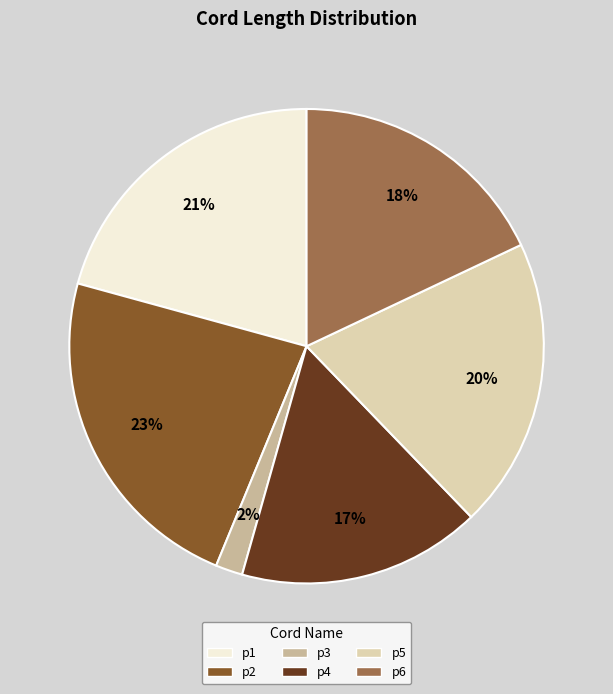

The p5 slice represents 30% of the pie. True or false?

False